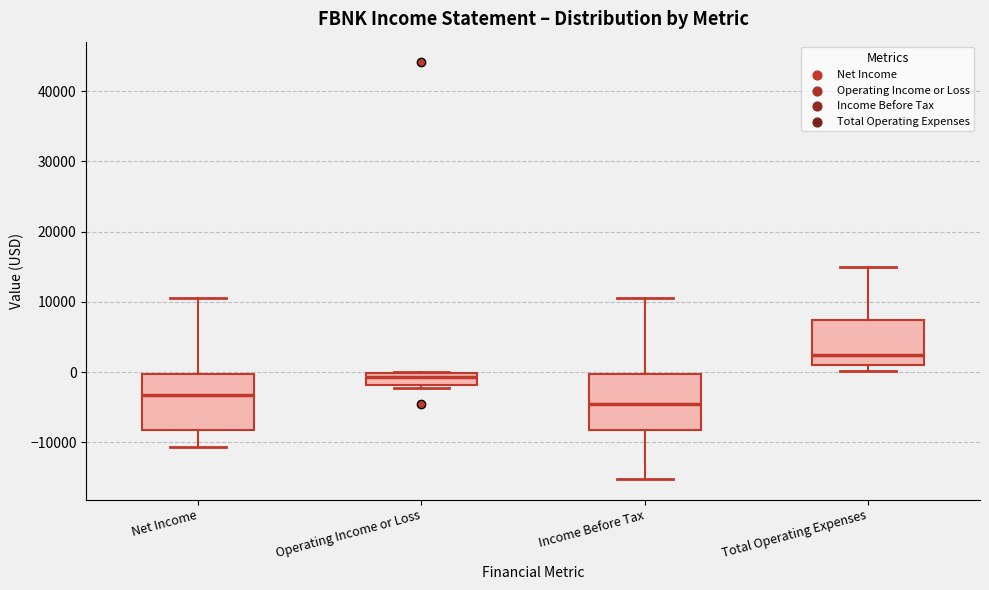

Reading left to right, read every box against the y-axis: the position of its median line, the range the box covers, and the ends of its whiskers. The values are not printed on the chart, so give them approximately, as read against the axis.

Net Income: median -3000, box -8000 to 0, whiskers -11000 to 11000
Operating Income or Loss: median -1000, box -2000 to 0, whiskers -2000 (just below the box's lower edge) to 0
Income Before Tax: median -5000, box -8000 to 0, whiskers -15000 to 11000
Total Operating Expenses: median 2000, box 1000 to 7000, whiskers 0 to 15000